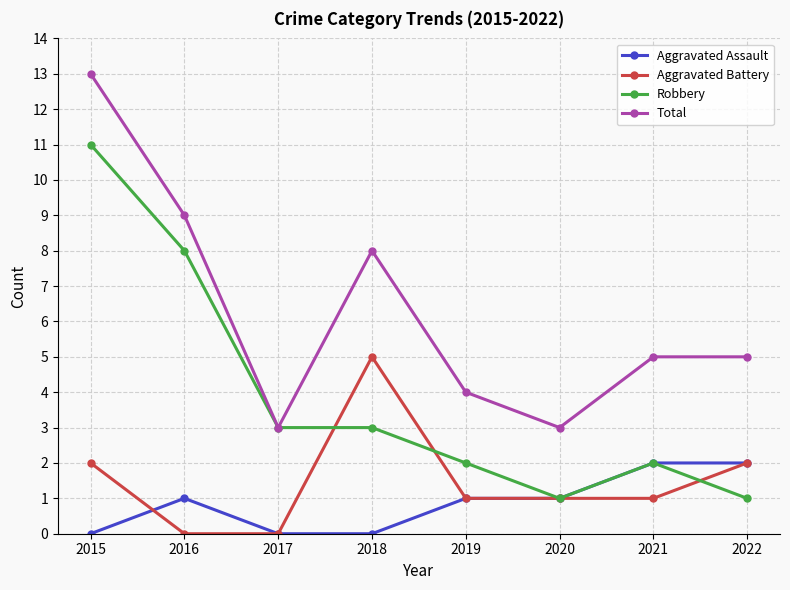

Reading left to right, what are all the values shown in this chart?

Aggravated Assault: 2015=0	2016=1	2017=0	2018=0	2019=1	2020=1	2021=2	2022=2
Aggravated Battery: 2015=2	2016=0	2017=0	2018=5	2019=1	2020=1	2021=1	2022=2
Robbery: 2015=11	2016=8	2017=3	2018=3	2019=2	2020=1	2021=2	2022=1
Total: 2015=13	2016=9	2017=3	2018=8	2019=4	2020=3	2021=5	2022=5